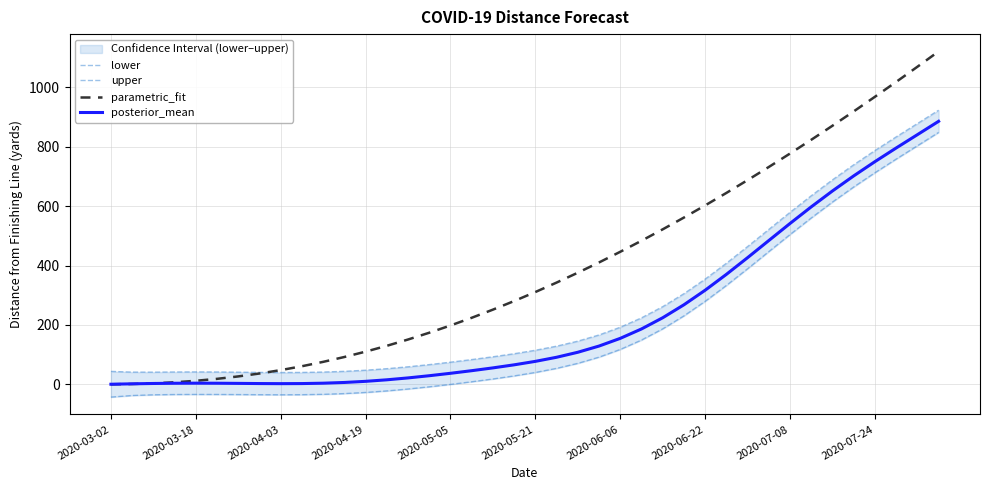

Rank the series by their average value, from highest to lowest.

parametric_fit, upper, posterior_mean, lower